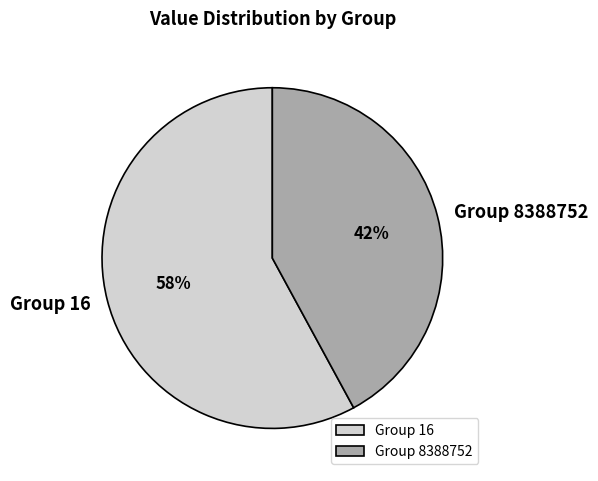

The Group 8388752 slice represents 42% of the pie. True or false?

True